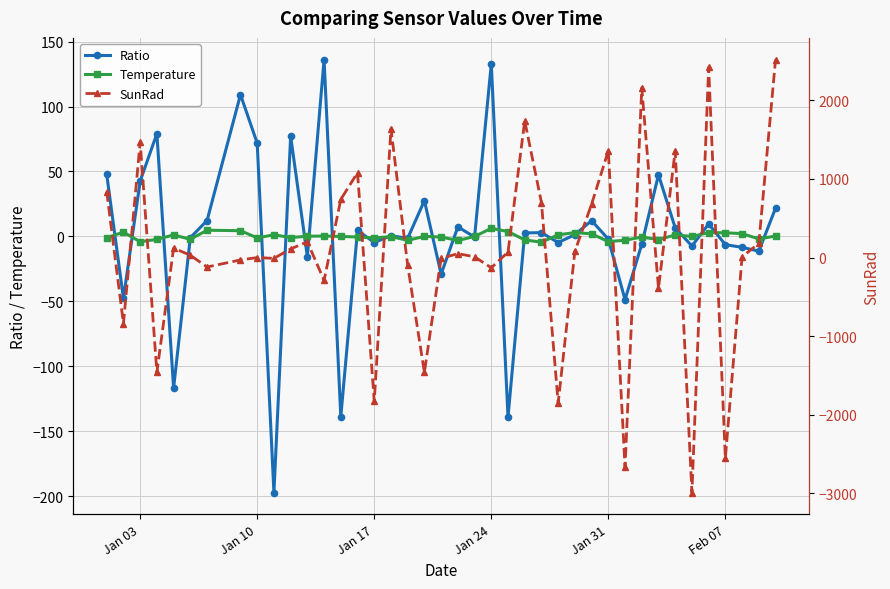

Does the chart display data point markers on the line(s)?

Yes